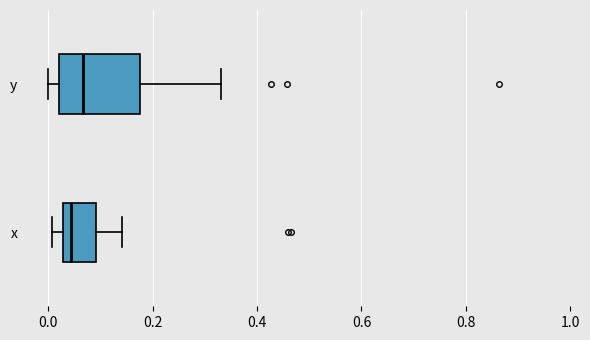

Where is the left edge of the box for y on the x-axis? The values are not printed on the chart, so give them approximately, as read against the axis.

0.02